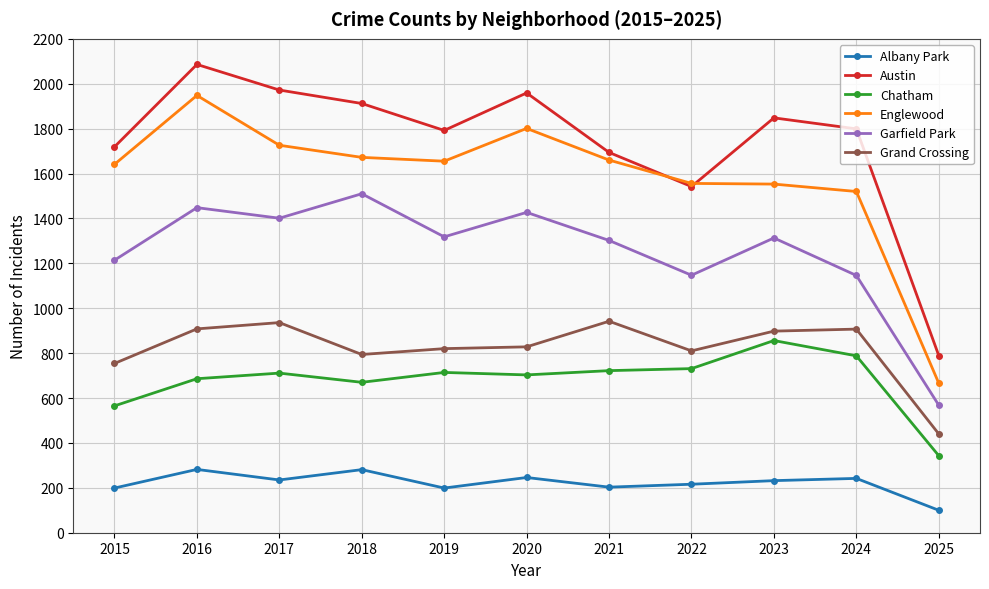

What is the highest value of the Austin series?

2086